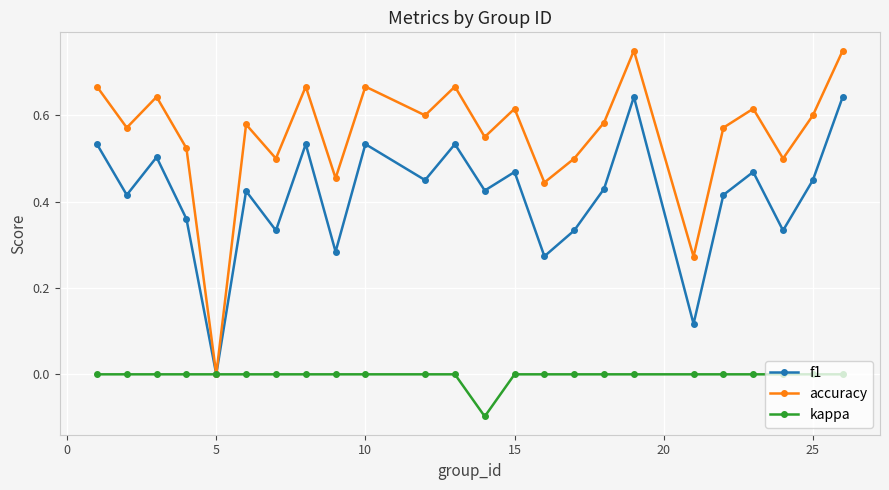

What is the value of the kappa point at the 13th from the left?

-0.1